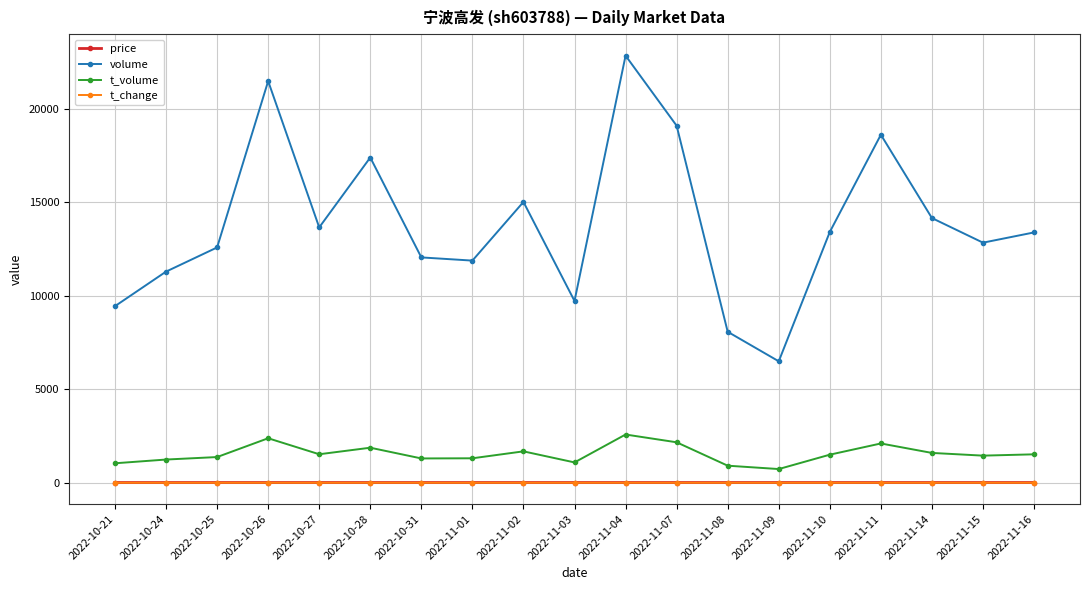

What is the spread (max minus min) of values at 2022-11-16?

13393.4